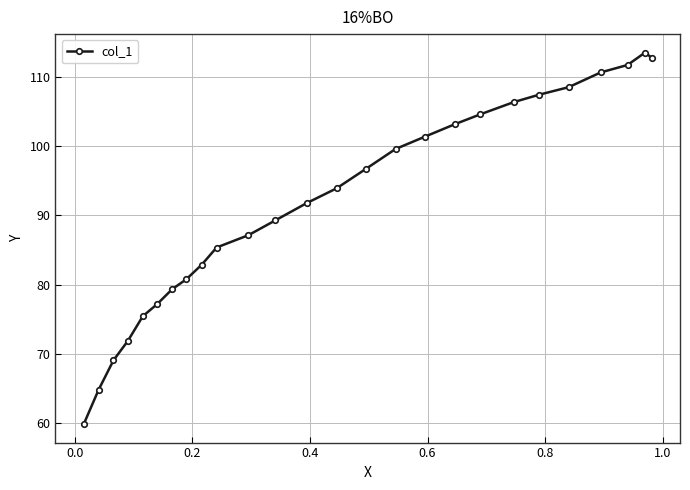

What is the difference between the maximum and minimum values?

53.5